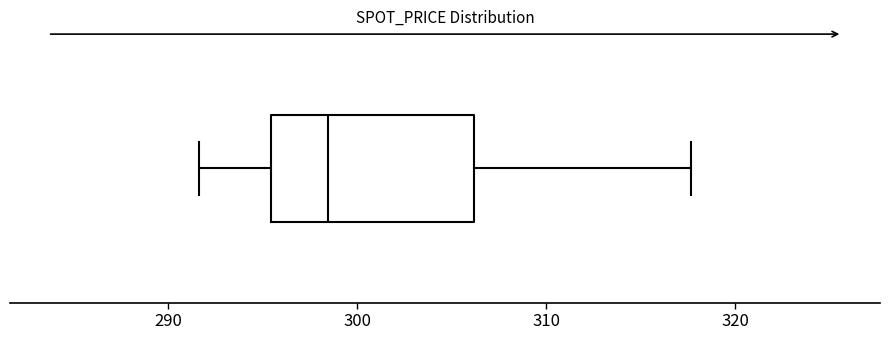

Transcribe this box plot: give where the median line is, the range the box spans, and where the two whiskers end, as read against the x-axis. The values are not printed on the chart, so give them approximately, as read against the axis.

median 298, box 295 to 306, whiskers 292 to 318